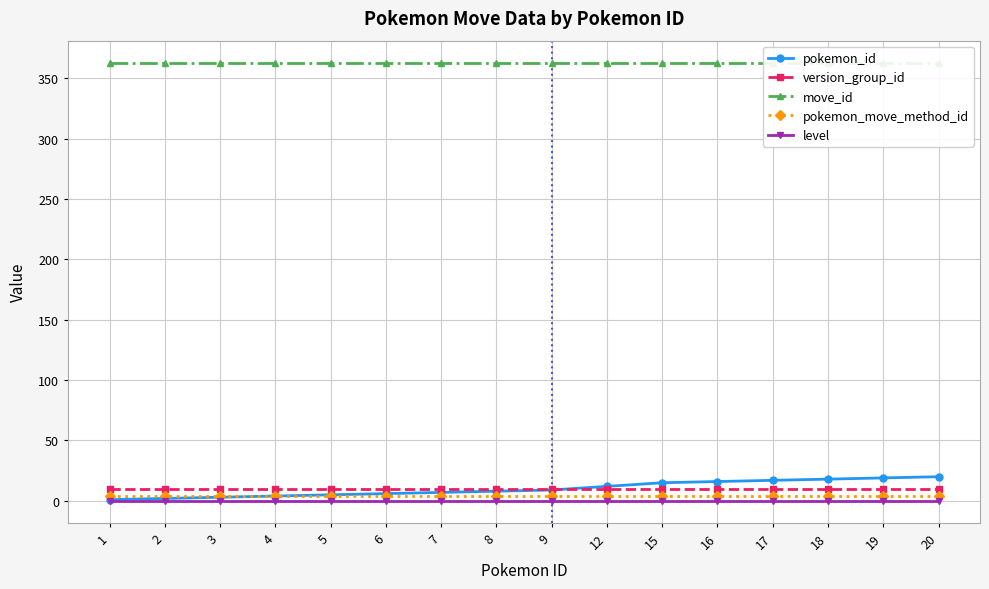

Reading left to right, list all the values displayed in this chart.

pokemon_id: 1=1	2=2	3=3	4=4	5=5	6=6	7=7	8=8	9=9	12=12	15=15	16=16	17=17	18=18	19=19	20=20
version_group_id: 1=10	2=10	3=10	4=10	5=10	6=10	7=10	8=10	9=10	12=10	15=10	16=10	17=10	18=10	19=10	20=10
move_id: 1=363	2=363	3=363	4=363	5=363	6=363	7=363	8=363	9=363	12=363	15=363	16=363	17=363	18=363	19=363	20=363
pokemon_move_method_id: 1=4	2=4	3=4	4=4	5=4	6=4	7=4	8=4	9=4	12=4	15=4	16=4	17=4	18=4	19=4	20=4
level: 1=0	2=0	3=0	4=0	5=0	6=0	7=0	8=0	9=0	12=0	15=0	16=0	17=0	18=0	19=0	20=0